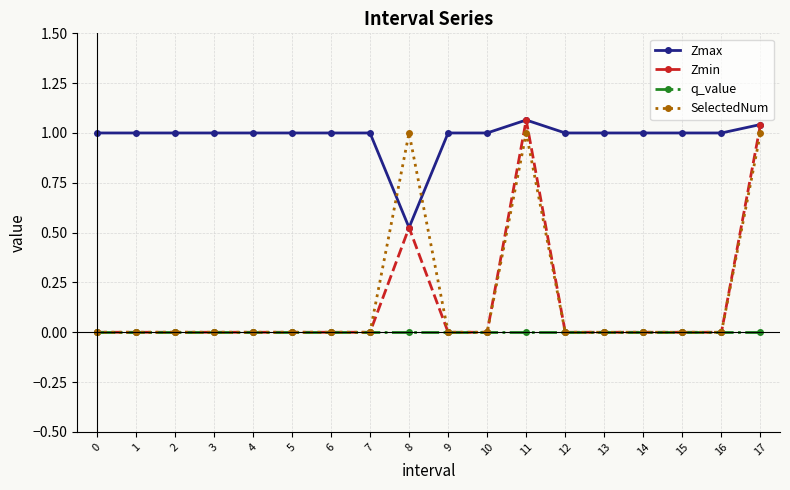

Which category has the highest value across all series?

11